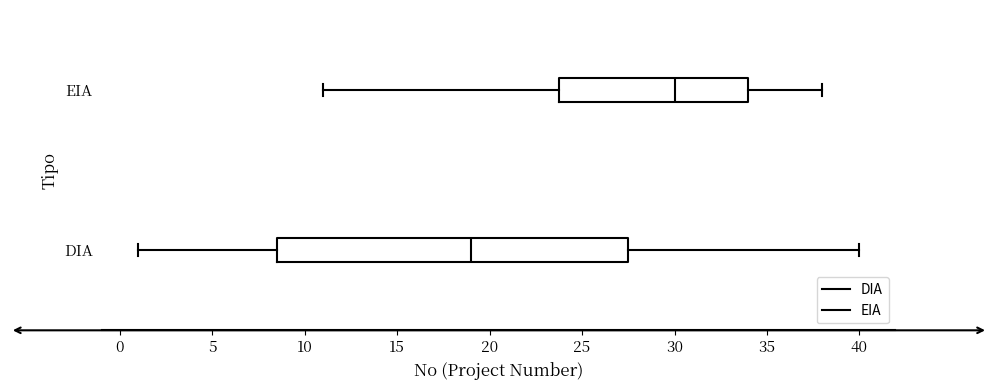

Where does the right whisker of the box for EIA end on the x-axis? The values are not printed on the chart, so give them approximately, as read against the axis.

38.0